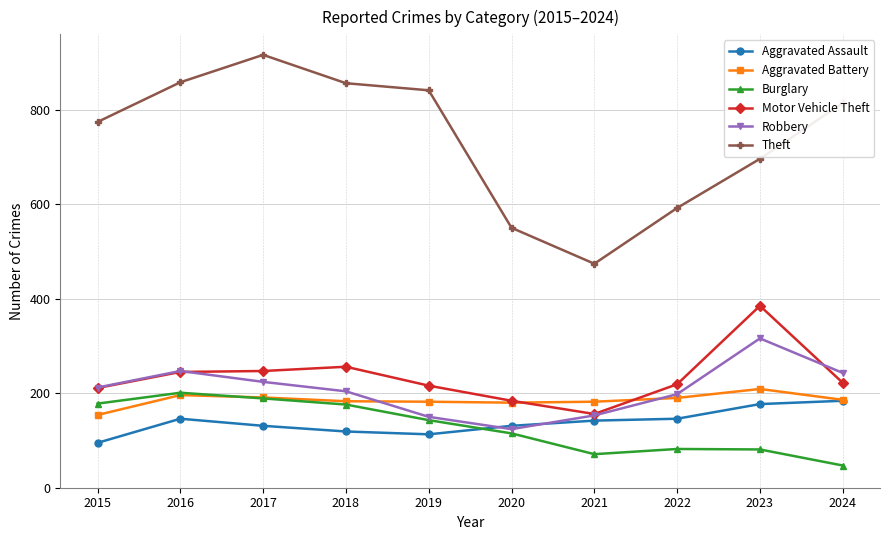

What is the maximum value for Theft?

916